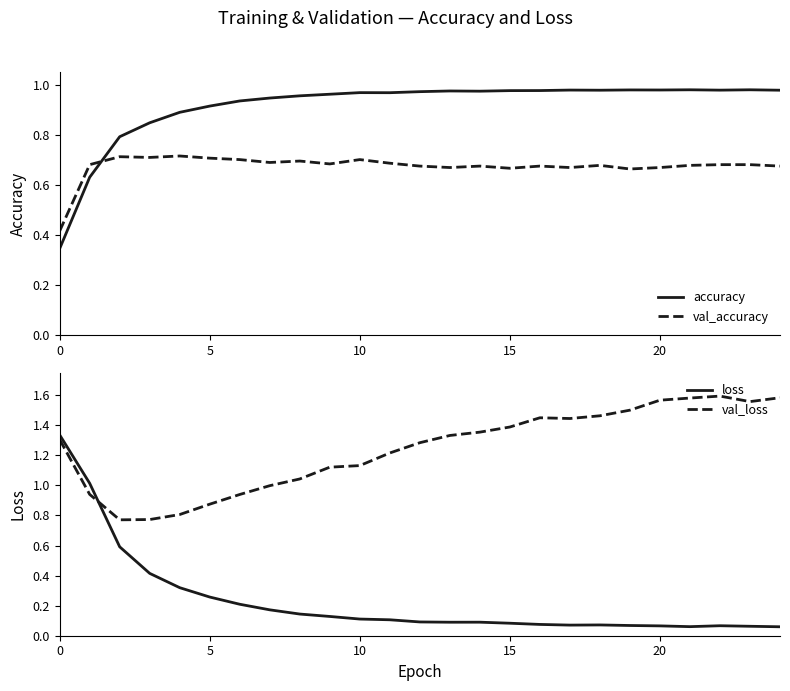

True or false: val_loss has a value of 2.3 at 23.

False